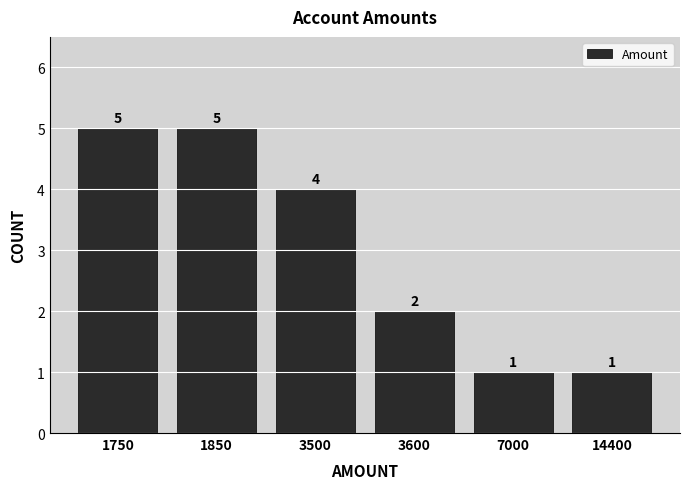

The value at 3500 is 5. True or false?

False